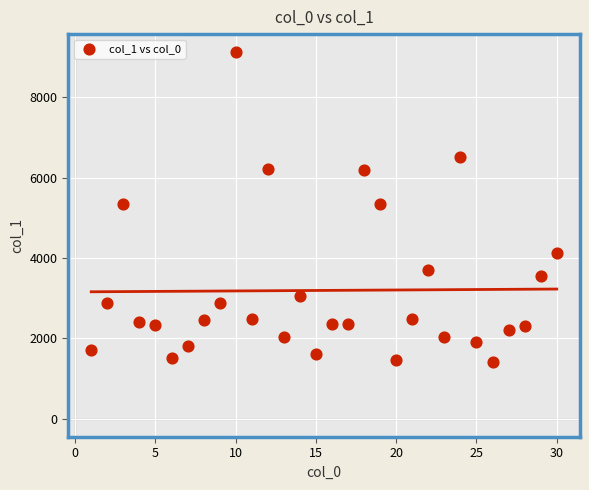

What is the range of X values (max minus min)?

29